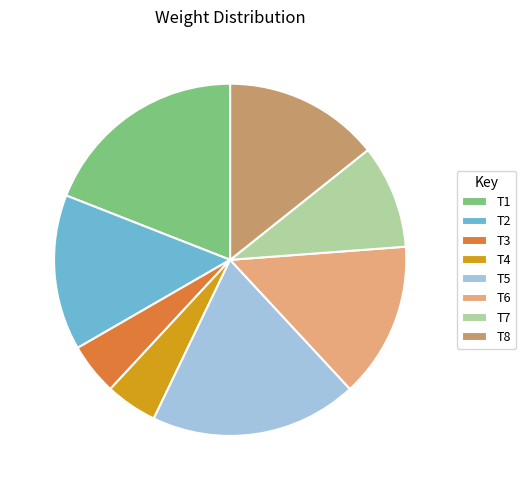

Does T8 represent more than half of the total?

No